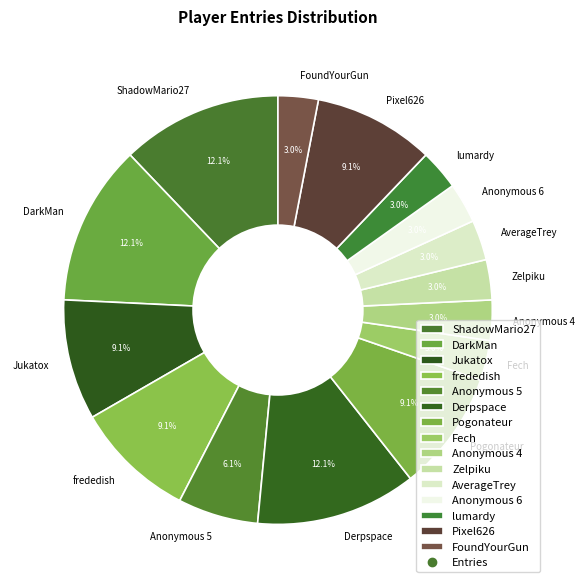

To the nearest percent, what portion does Anonymous 4 represent?

3%